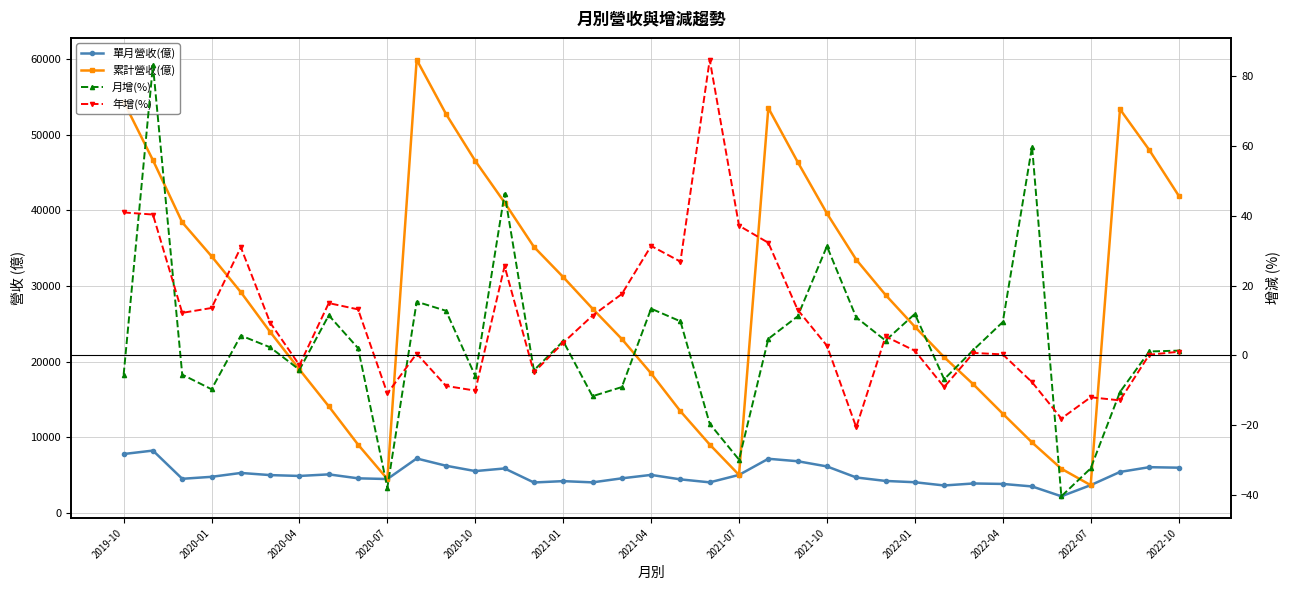

What is the spread (max minus min) of values at 2021-04?

18424.6